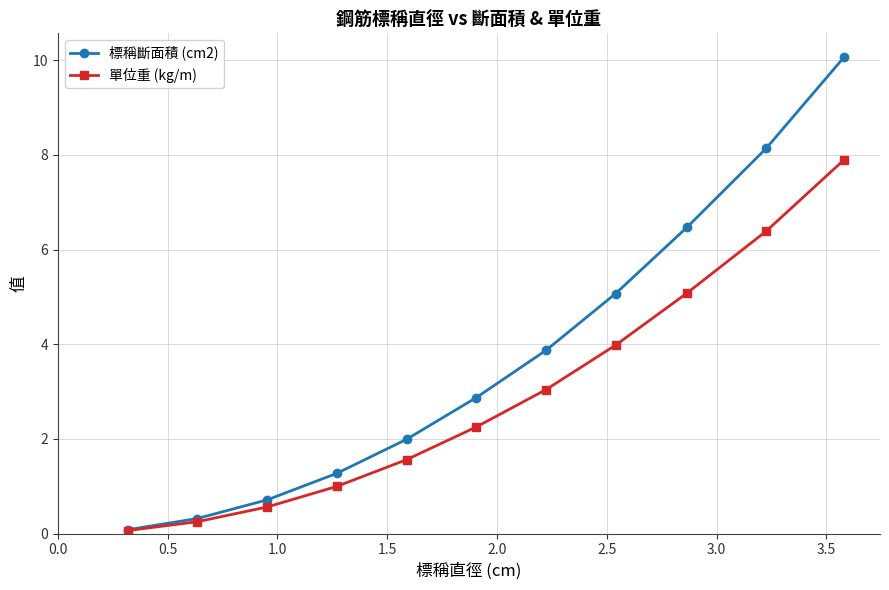

Which series has the widest spread of values?

標稱斷面積 (cm2)